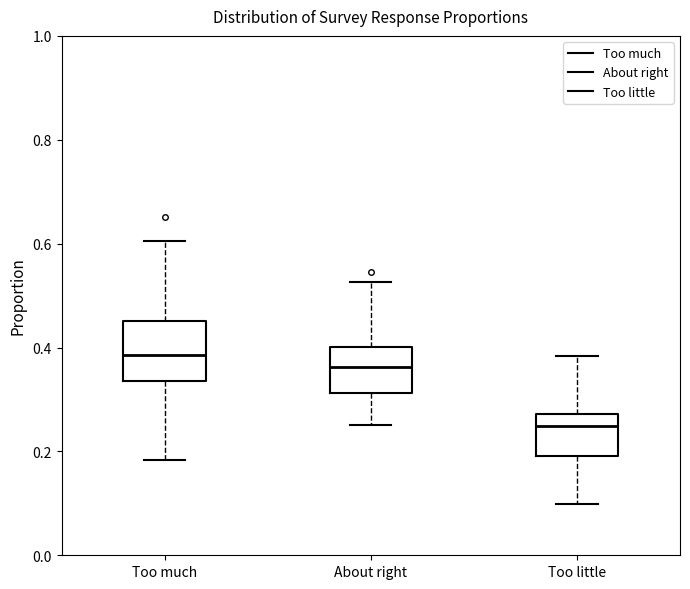

Which box is the tallest, from its lower edge to its upper edge?

Too much